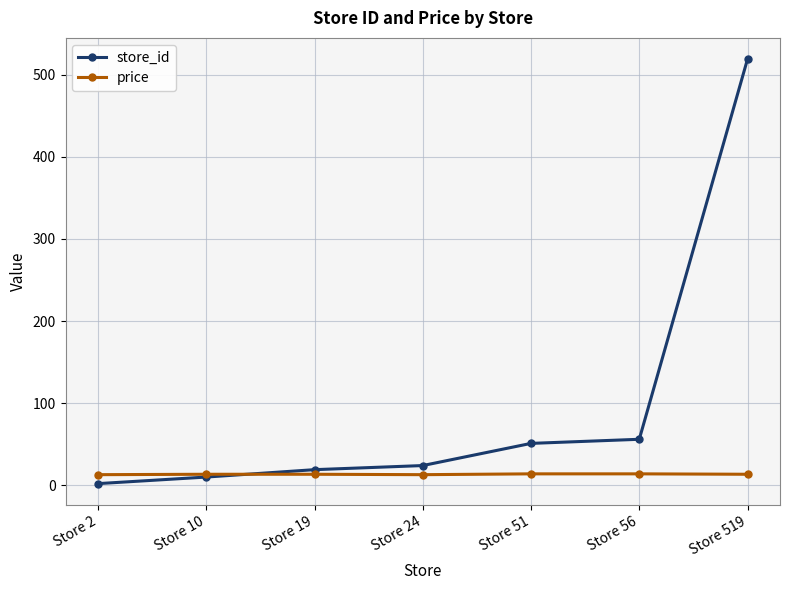

Which series has the widest spread of values?

store_id